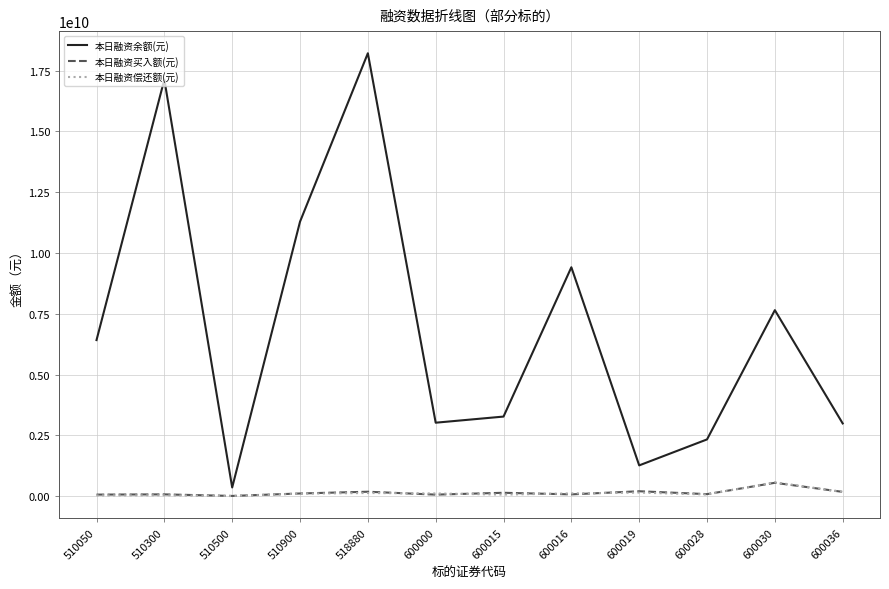

What is the maximum value shown in the chart?

18209505684